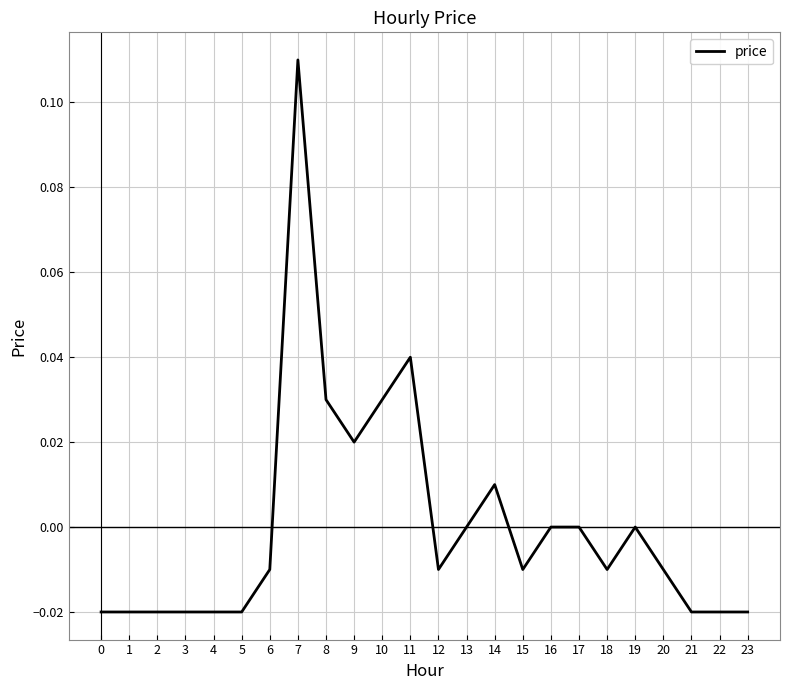

True or false: the data shows -0.0 at 4.

True